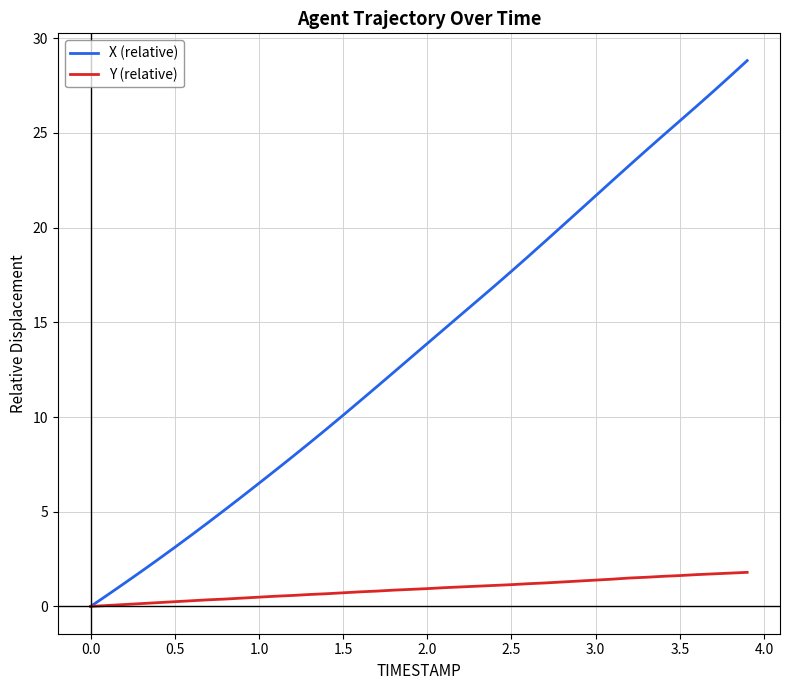

Which series has the widest spread of values?

X (relative)